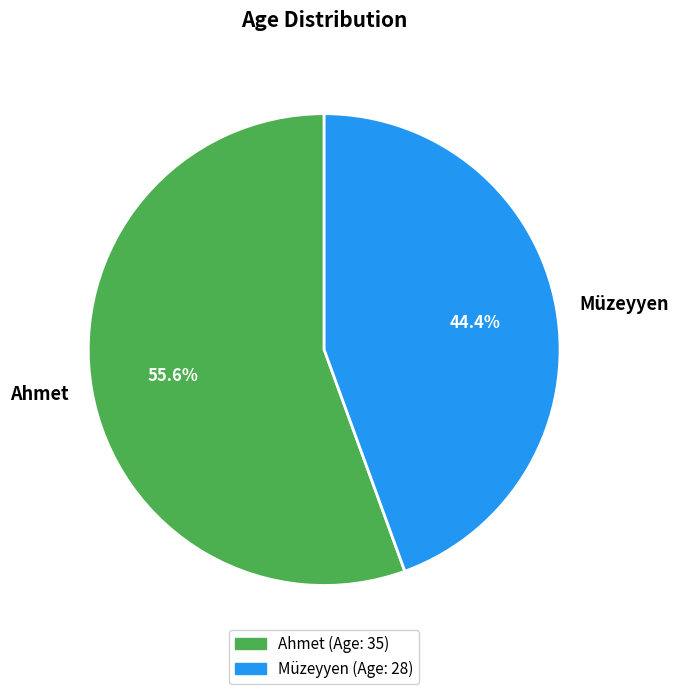

Rank the categories by value from highest to lowest.

Ahmet, Müzeyyen